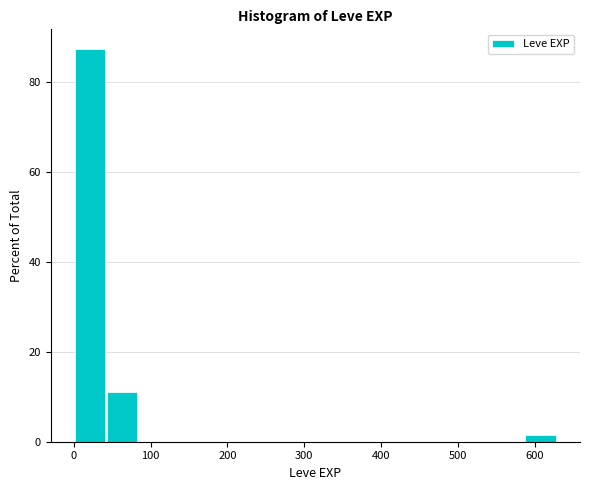

Which range on the x-axis has the tallest bar?

0 to 40